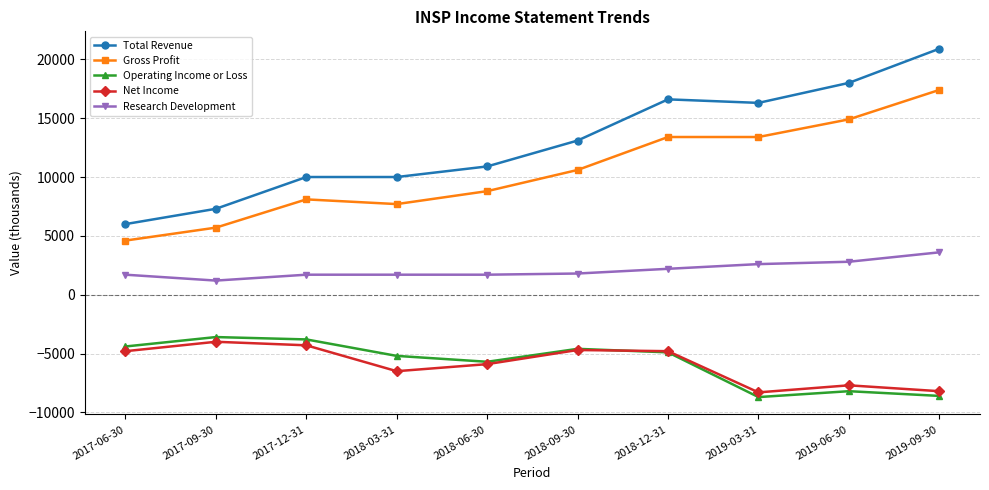

What is the value of the Gross Profit point at the 3rd from the left?

8100